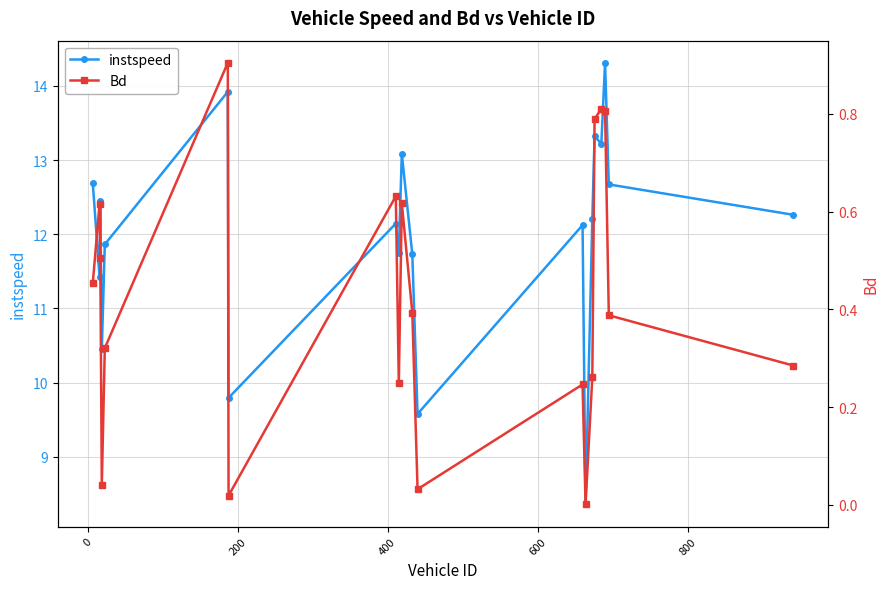

What is the lowest value of the instspeed series?

8.4